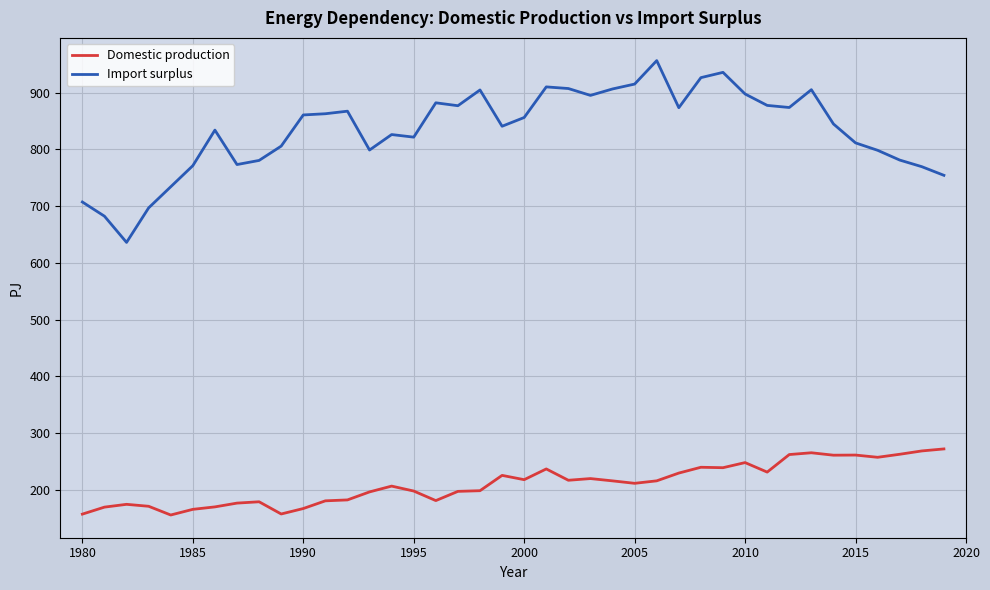

What is the difference between the maximum and minimum values in the Domestic production series?

116.5